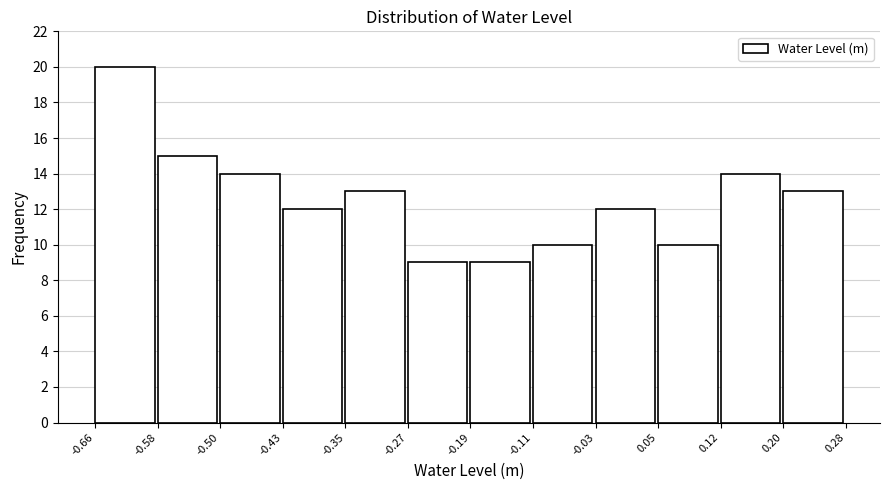

Reading left to right, list every bar in this chart as the range it spans on the x-axis followed by its height. The values are not printed on the chart, so give them approximately, as read against the axis.

-0.66 to -0.58: 20
-0.58 to -0.50: 15
-0.50 to -0.43: 14
-0.43 to -0.35: 12
-0.35 to -0.27: 13
-0.27 to -0.19: 9
-0.19 to -0.11: 9
-0.11 to -0.03: 10
-0.03 to 0.05: 12
0.05 to 0.12: 10
0.12 to 0.20: 14
0.20 to 0.28: 13